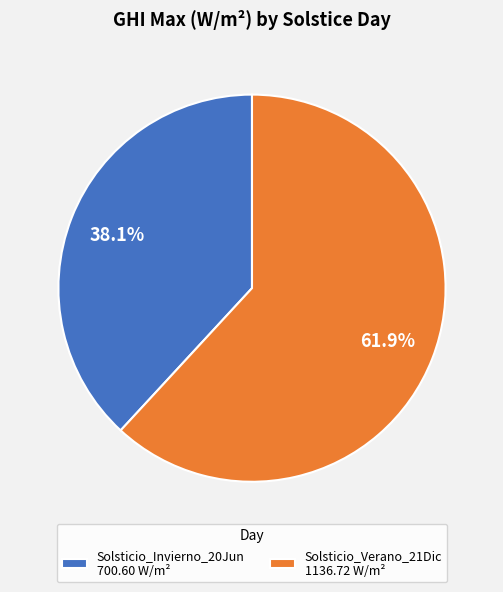

The Solsticio_Verano_21Dic slice represents 62% of the pie. True or false?

True